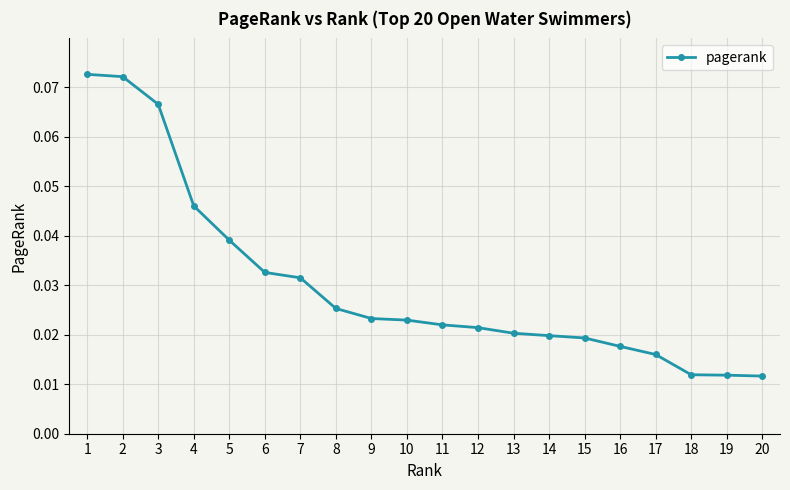

How many values are between 0 and 1?

20